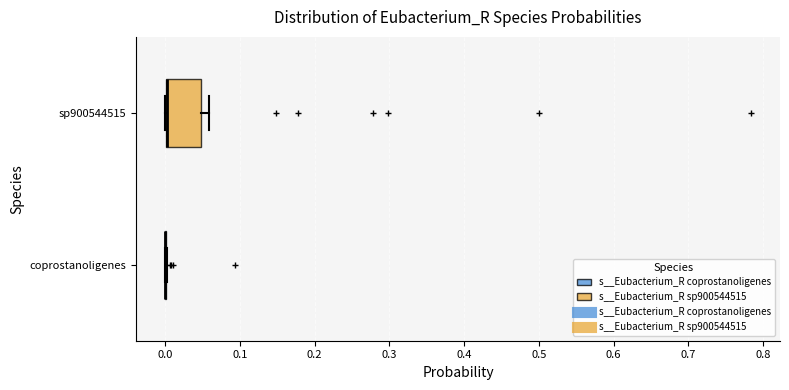

Which box is the widest, from its left edge to its right edge?

sp900544515